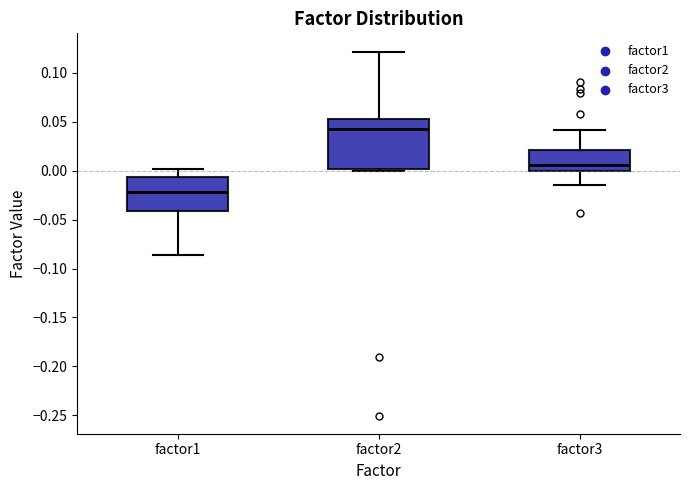

Reading left to right, transcribe this box plot: for each box, give where its median line is, the range the box spans, and where its two whiskers end, as read against the y-axis. The values are not printed on the chart, so give them approximately, as read against the axis.

factor1: median -0.020, box -0.040 to -0.005, whiskers -0.085 to 0.000
factor2: median 0.040, box 0.000 to 0.055, whiskers 0.000 (just below the box's lower edge) to 0.120
factor3: median 0.005, box 0.000 to 0.020, whiskers -0.015 to 0.040